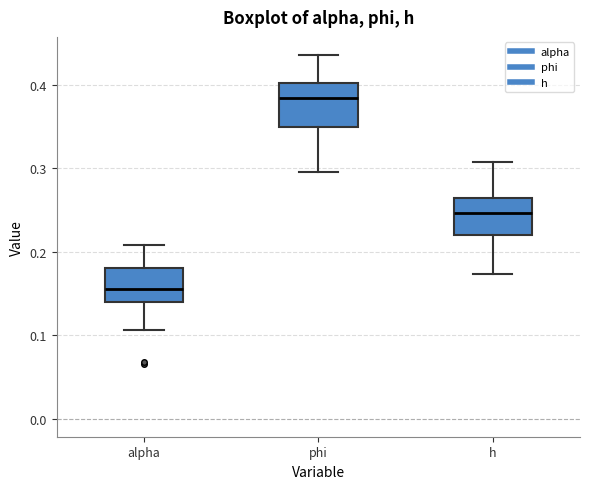

Where is the lower edge of the box for alpha on the y-axis? The values are not printed on the chart, so give them approximately, as read against the axis.

0.14